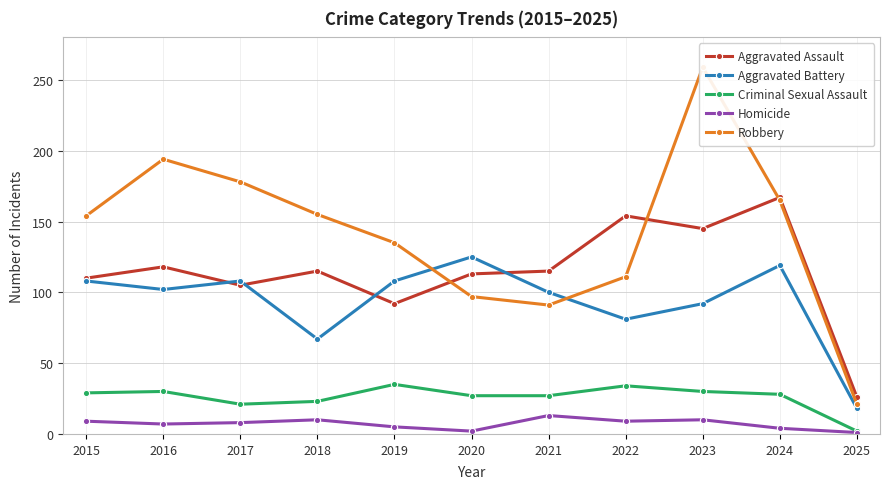

Reading left to right, what are all the values shown in this chart?

Aggravated Assault: 110	118	105	115	92	113	115	154	145	167	26
Aggravated Battery: 108	102	108	67	108	125	100	81	92	119	18
Criminal Sexual Assault: 29	30	21	23	35	27	27	34	30	28	2
Homicide: 9	7	8	10	5	2	13	9	10	4	1
Robbery: 154	194	178	155	135	97	91	111	259	165	21